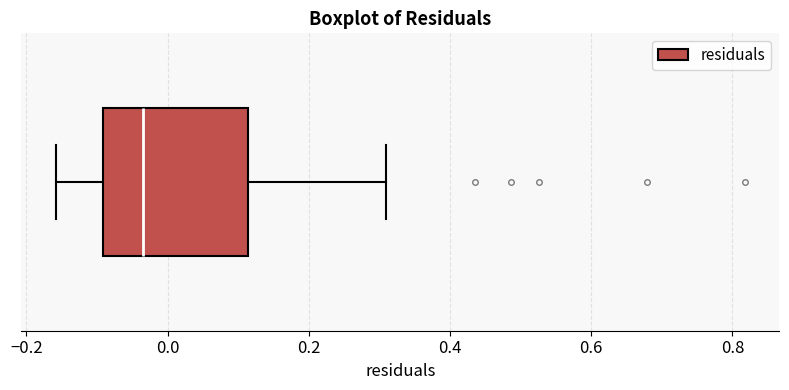

Read this box plot against the x-axis: the position of the median line, the range covered by the box, and the ends of both whiskers. The values are not printed on the chart, so give them approximately, as read against the axis.

median -0.04, box -0.10 to 0.12, whiskers -0.16 to 0.30